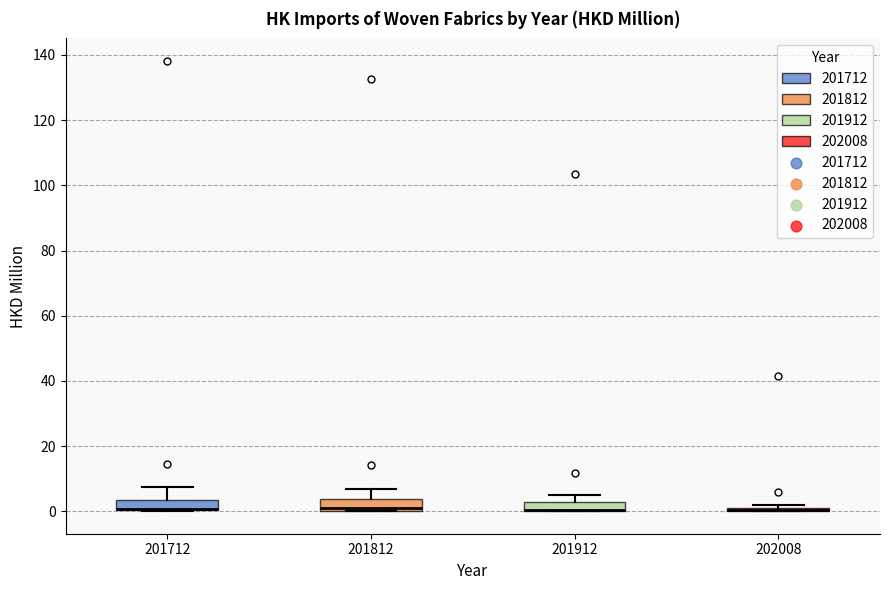

Where is the lower edge of the box at x = 201912 on the y-axis? The values are not printed on the chart, so give them approximately, as read against the axis.

0